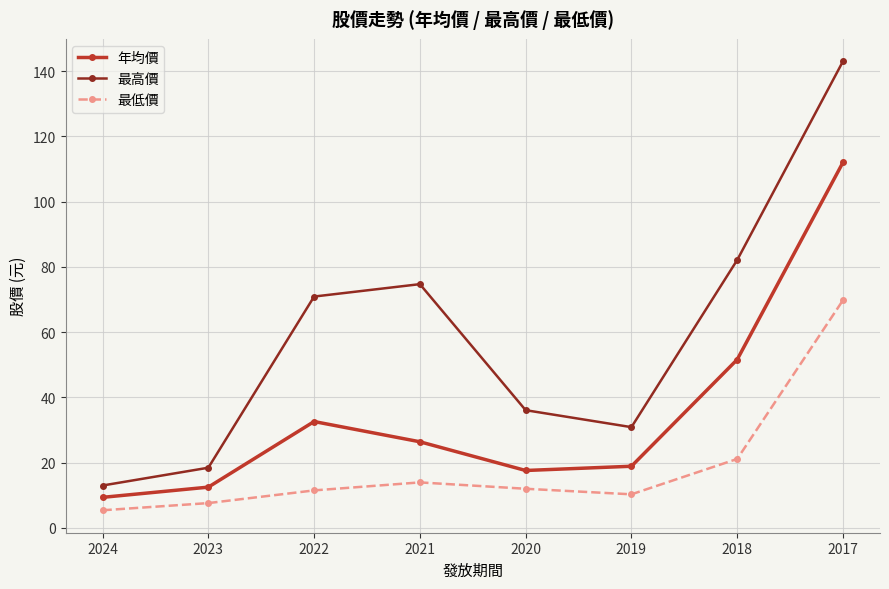

Is it true that 最高價 equals 82.1 at 2018?

True